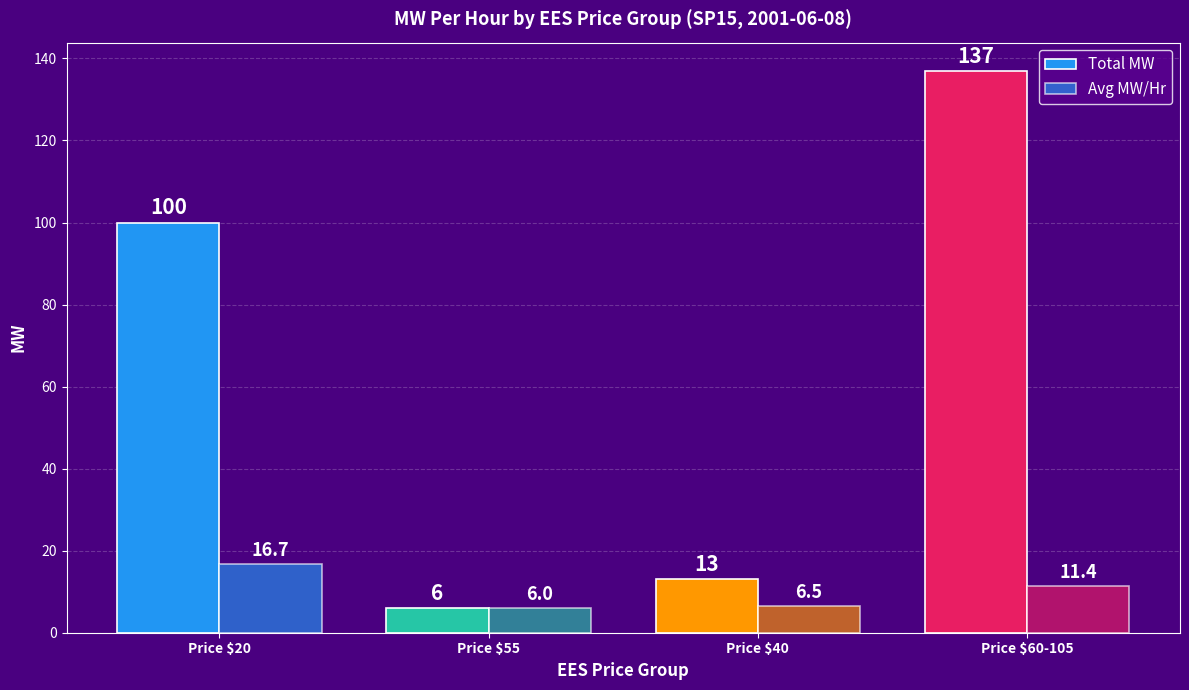

Count the number of data series in this chart.

2